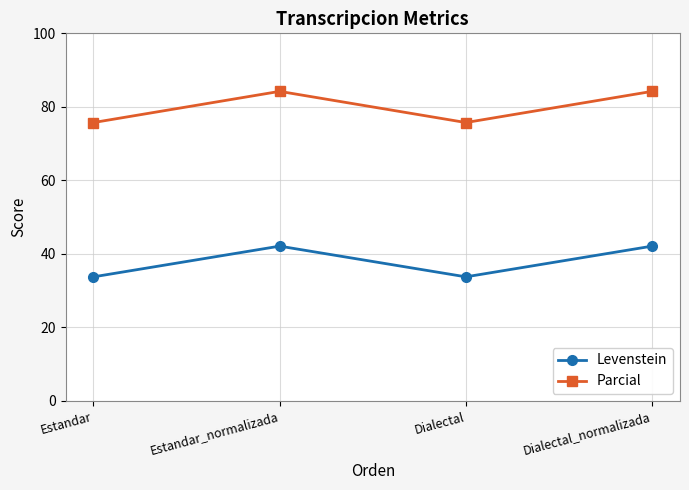

Where is the first local maximum for Parcial?

Estandar_normalizada